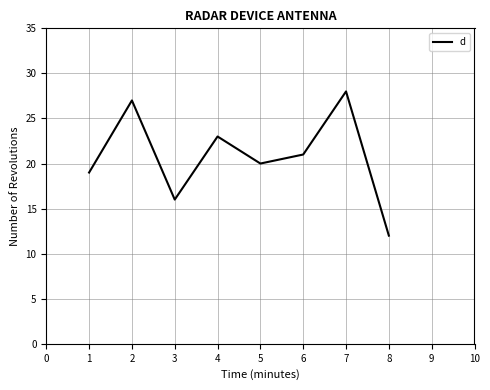

Where is the first local minimum?

3